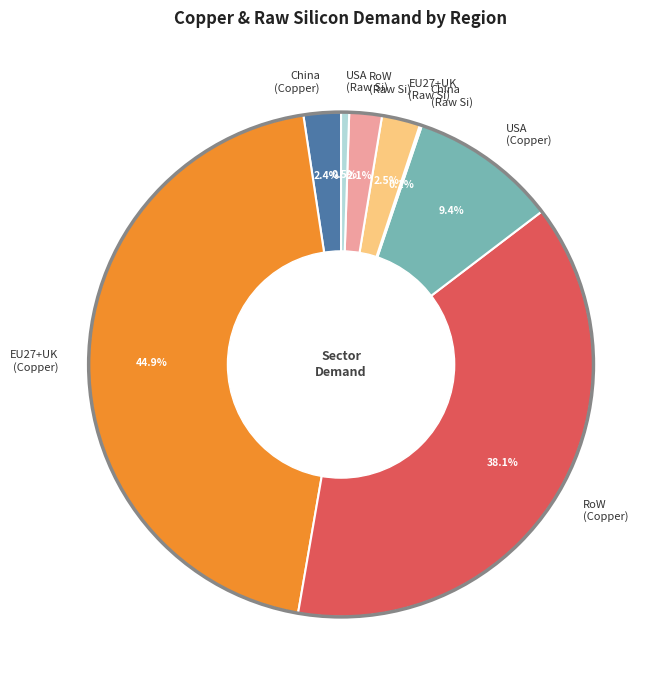

What is the largest slice in the pie chart?

EU27+UK (Copper)